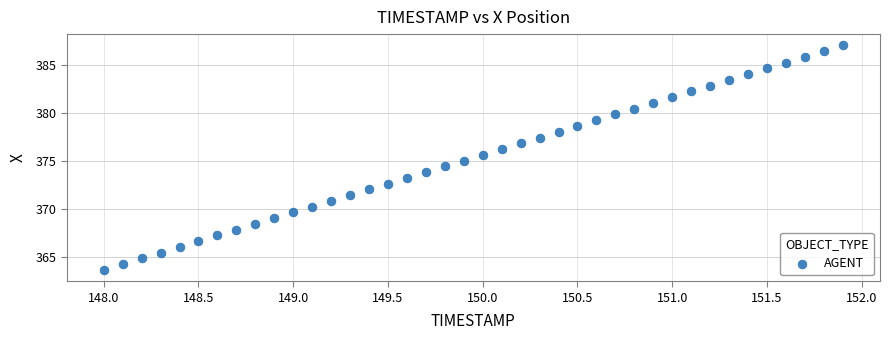

What is the range of X values (max minus min)?

3.9